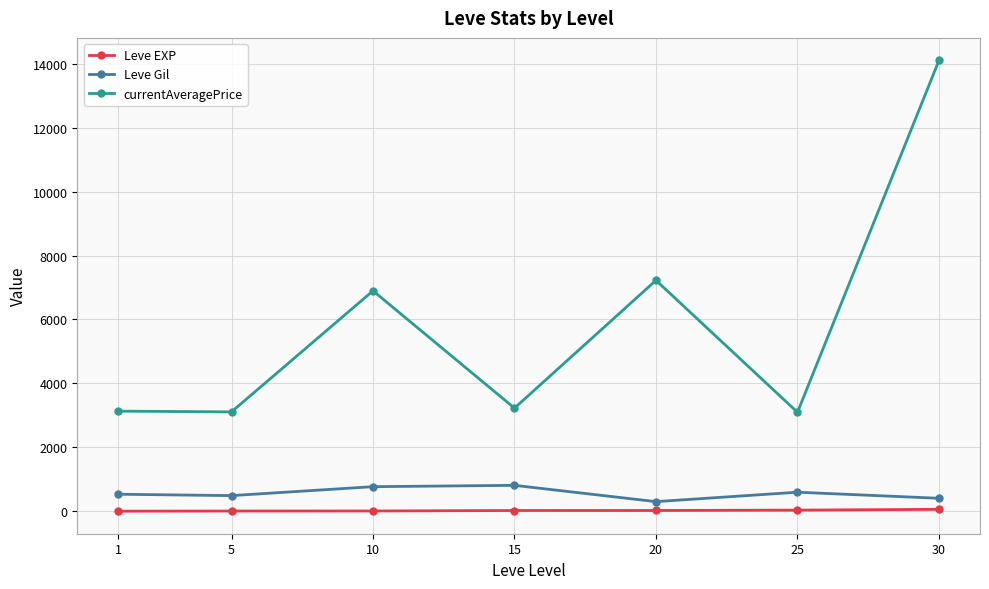

How many data points does each series have?

7